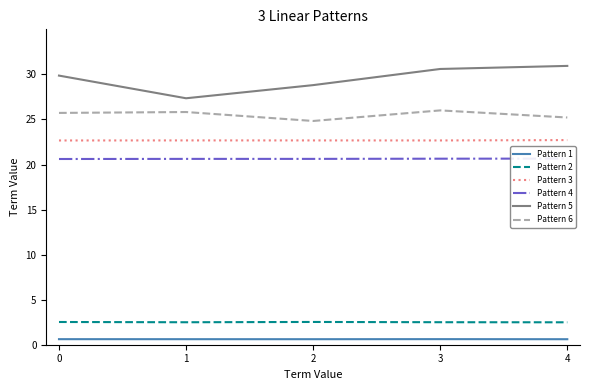

In Access Delay of MLD on Link 2, how many points are lower than both neighbors (excluding endpoints)?

1